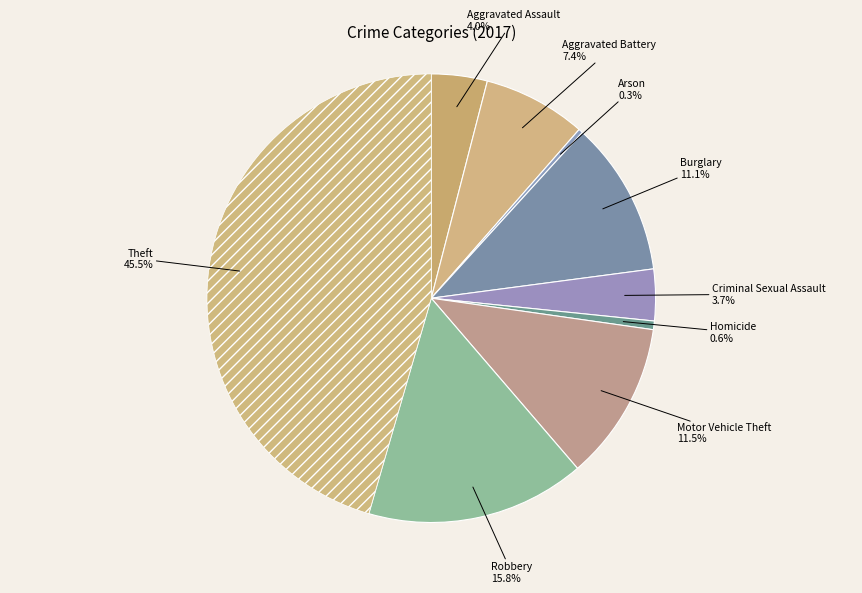

Which category has the biggest portion of the pie?

Theft